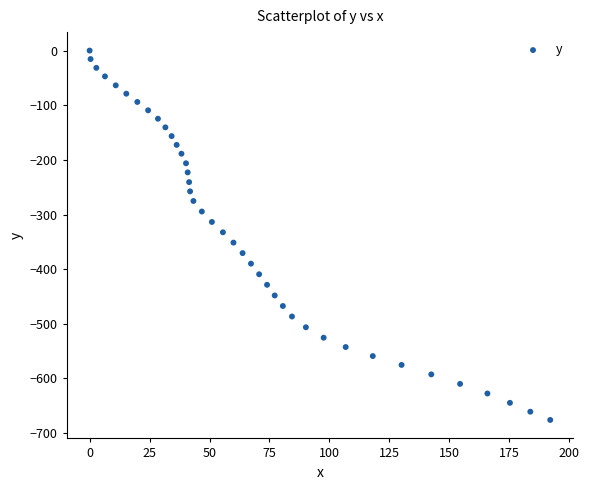

What is the range of Y values (max minus min)?

675.9